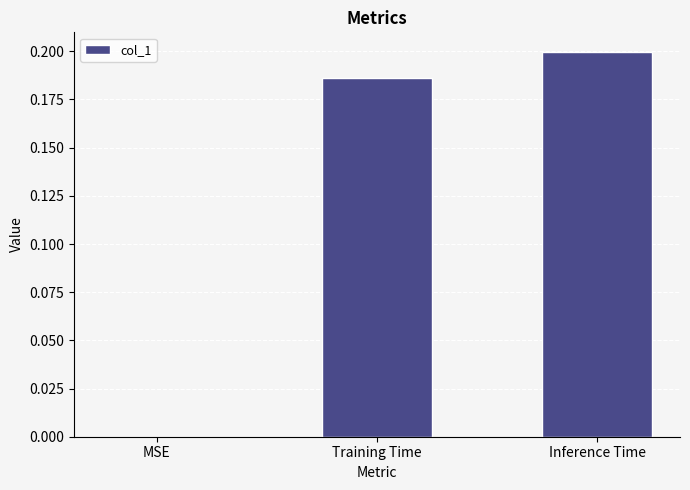

Count the values in the range 0 to 1.

3